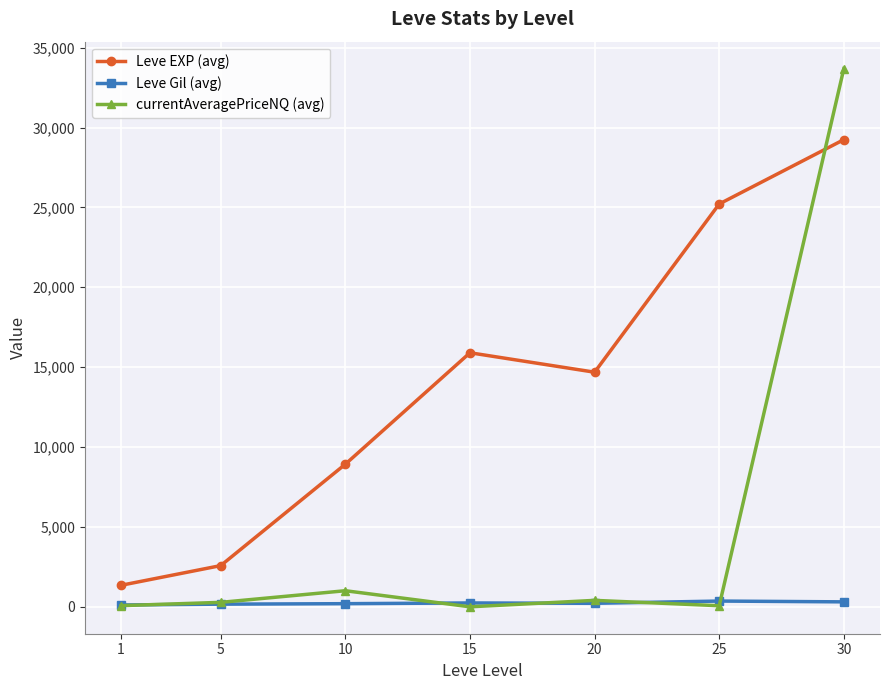

True or false: Leve EXP (avg) has a value of 1347 at 1.

True